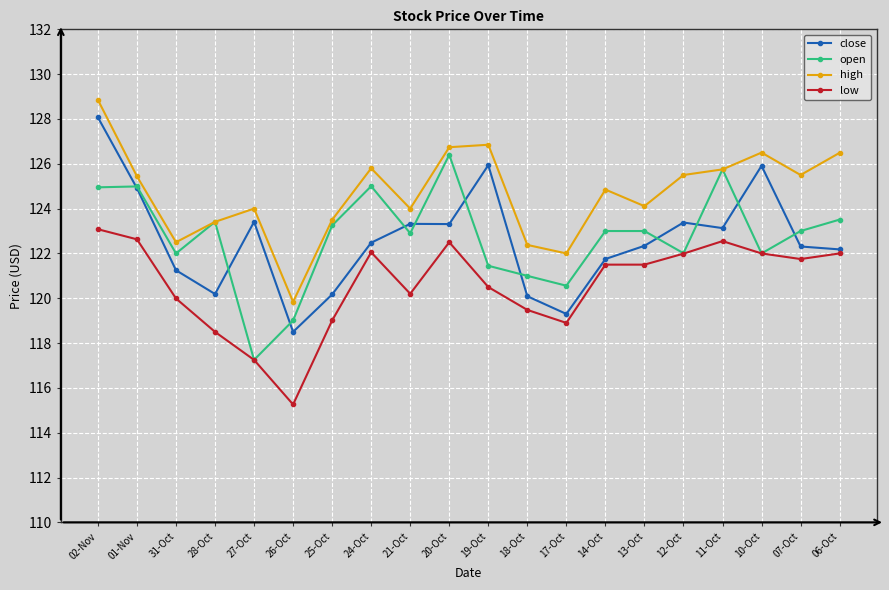

What is the difference between the highest and lowest values at 18-Oct?

2.9